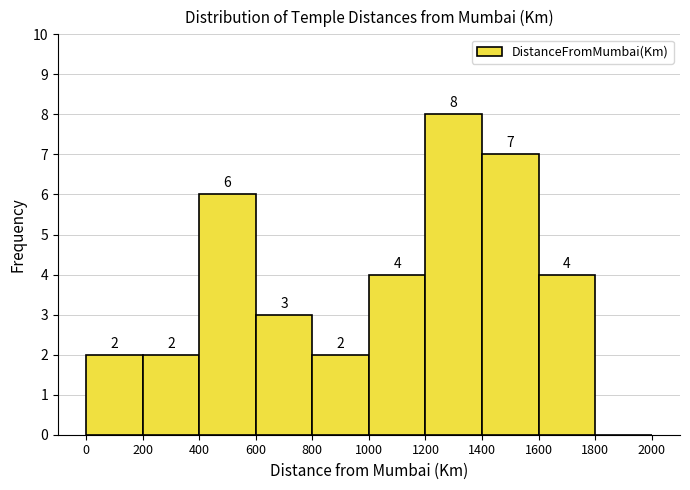

Which range on the x-axis has the tallest bar?

1200 to 1400